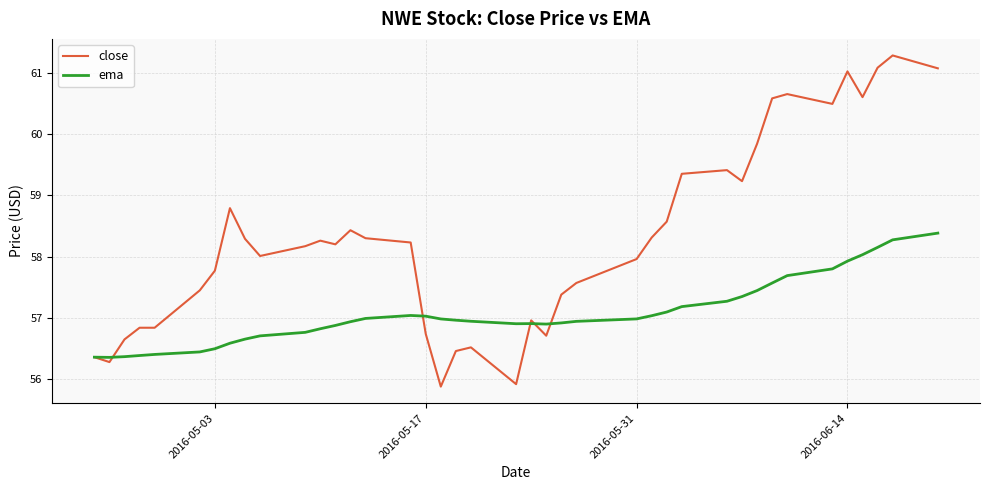

Which series has the largest range (max minus min)?

close